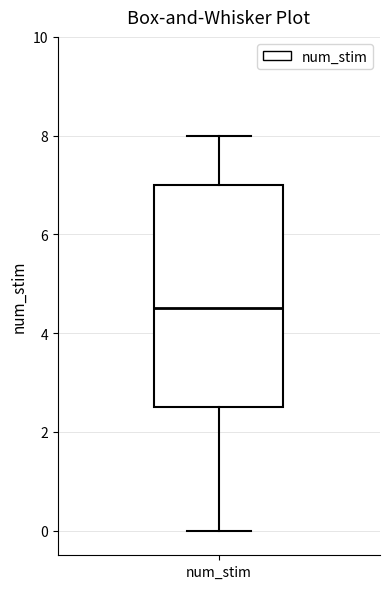

Read this box plot against the y-axis: the position of the median line, the range covered by the box, and the ends of both whiskers. The values are not printed on the chart, so give them approximately, as read against the axis.

median 4.6, box 2.6 to 7.0, whiskers 0.0 to 8.0